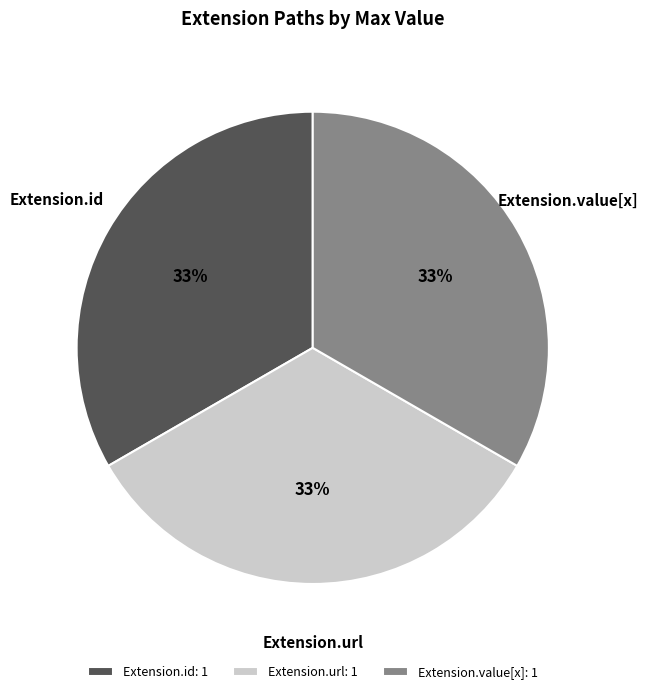

Approximately how many times larger is the value at Extension.url: 1 compared to Extension.value[x]: 1?

1.0